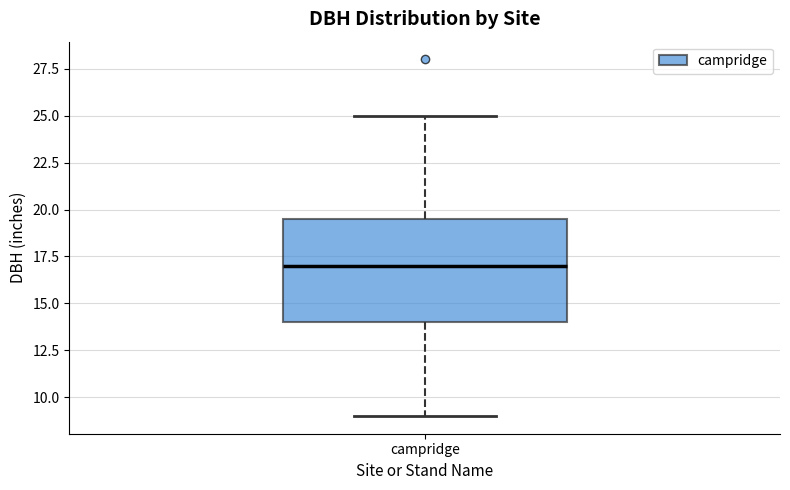

Where does the median line of the box for campridge sit on the y-axis? The values are not printed on the chart, so give them approximately, as read against the axis.

17.0